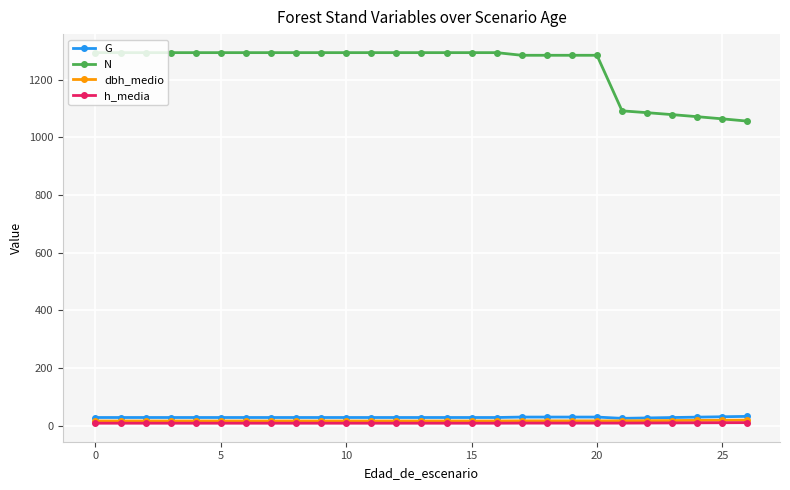

What is the highest value of the G series?

32.2